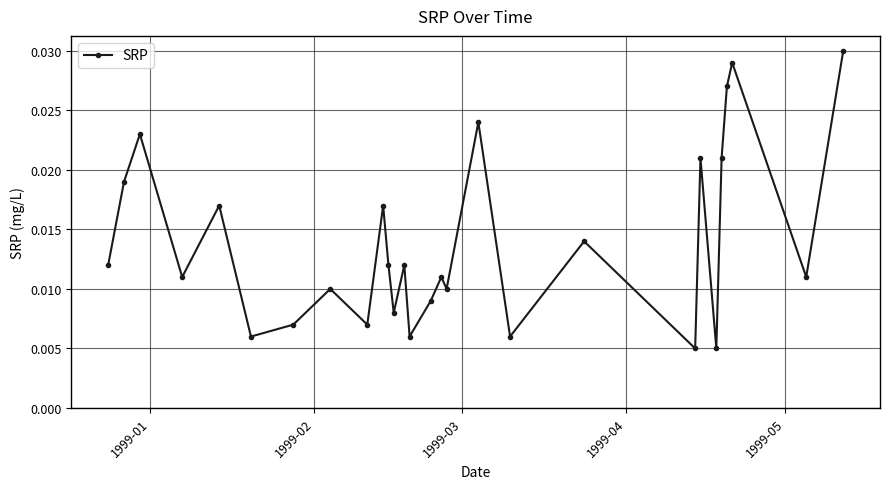

Count the values in the range 0 to 1.

28